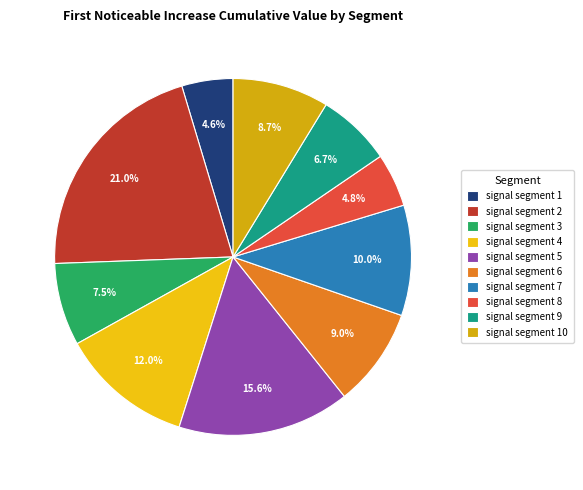

What percentage is NOT represented by signal segment 10?

91.3%